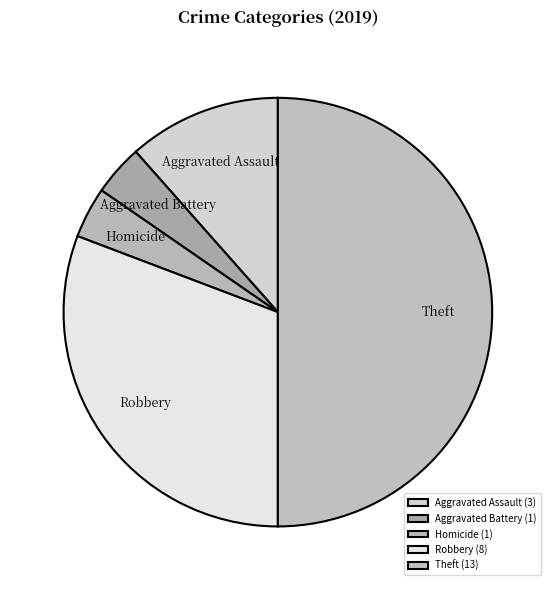

What is the ratio of the value at Aggravated Assault to the value at Homicide?

3.0